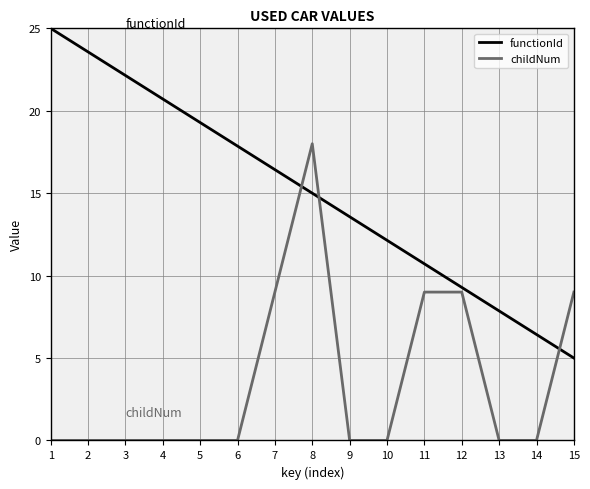

What is the lowest value of the functionId series?

5.0